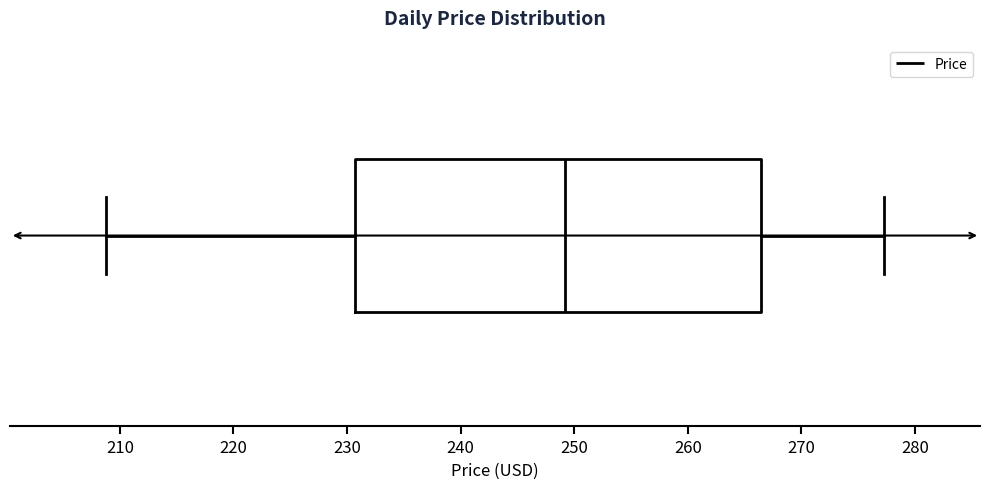

Where is the left edge of the box on the x-axis? The values are not printed on the chart, so give them approximately, as read against the axis.

231